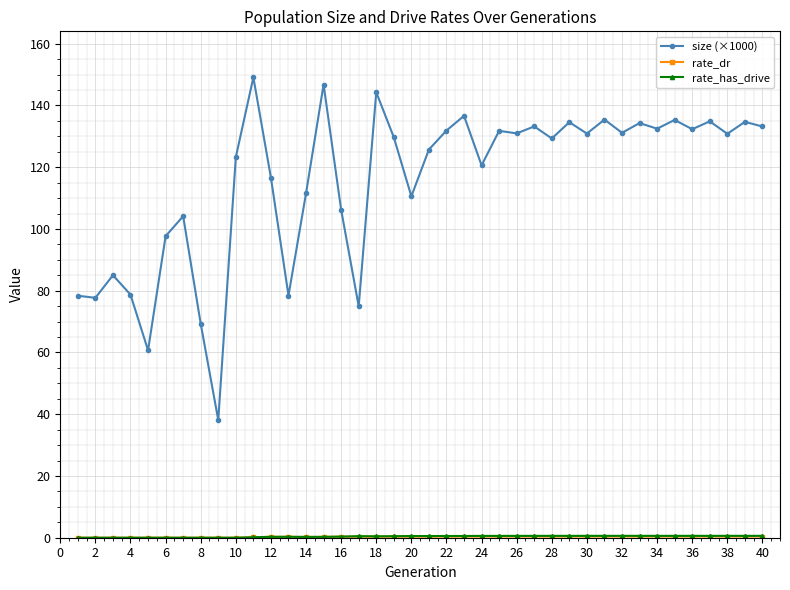

Which series has the widest spread of values?

size (×1000)